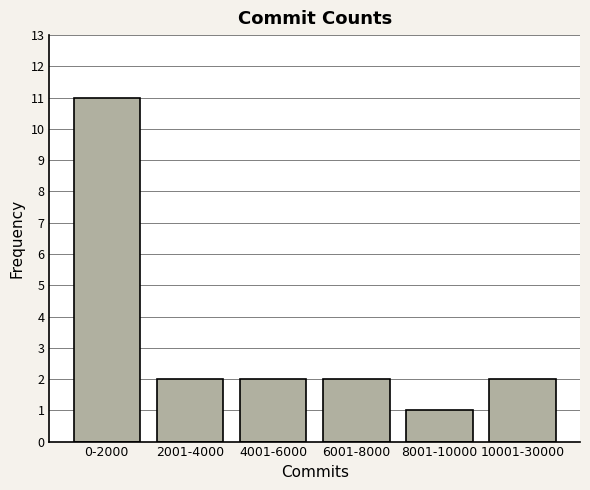

Reading left to right, list all the values displayed in this chart.

11	2	2	2	1	2